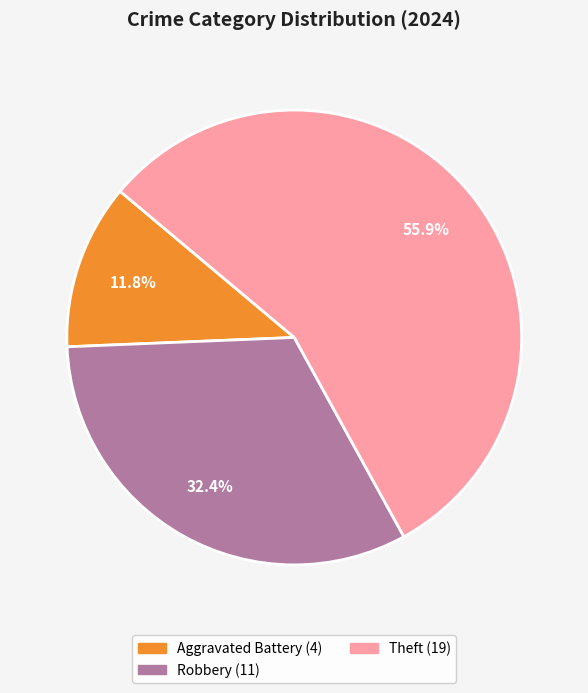

To the nearest percent, what is the difference between the largest and smallest slice percentages?

44%